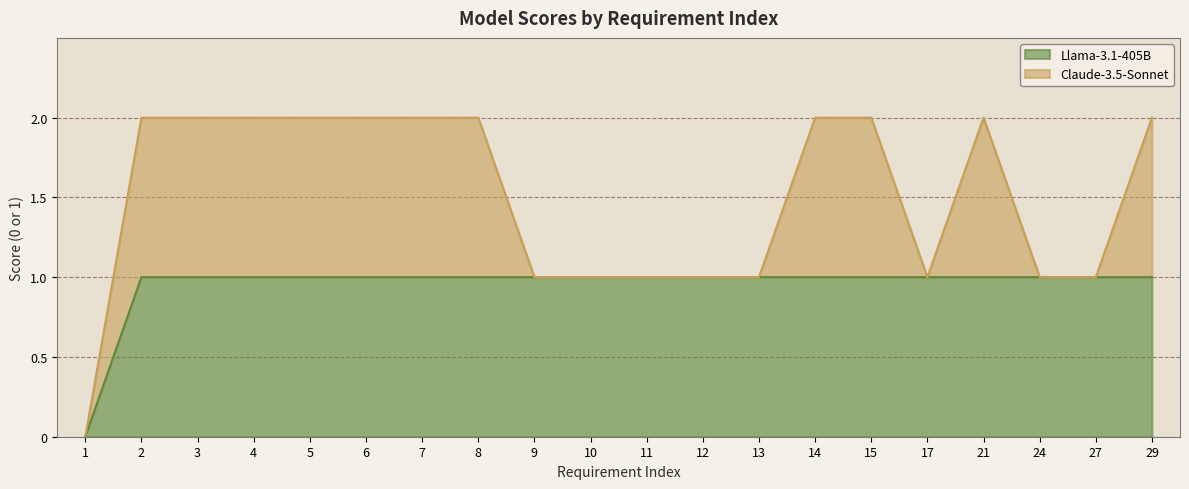

What is the value of the 20th point from the left?

1